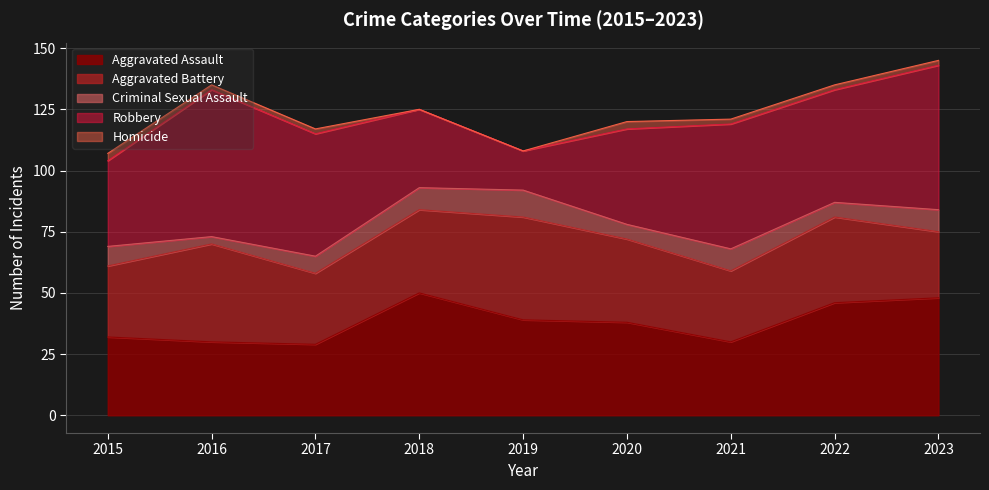

Which has a higher value, 2017 or 2018?

2018